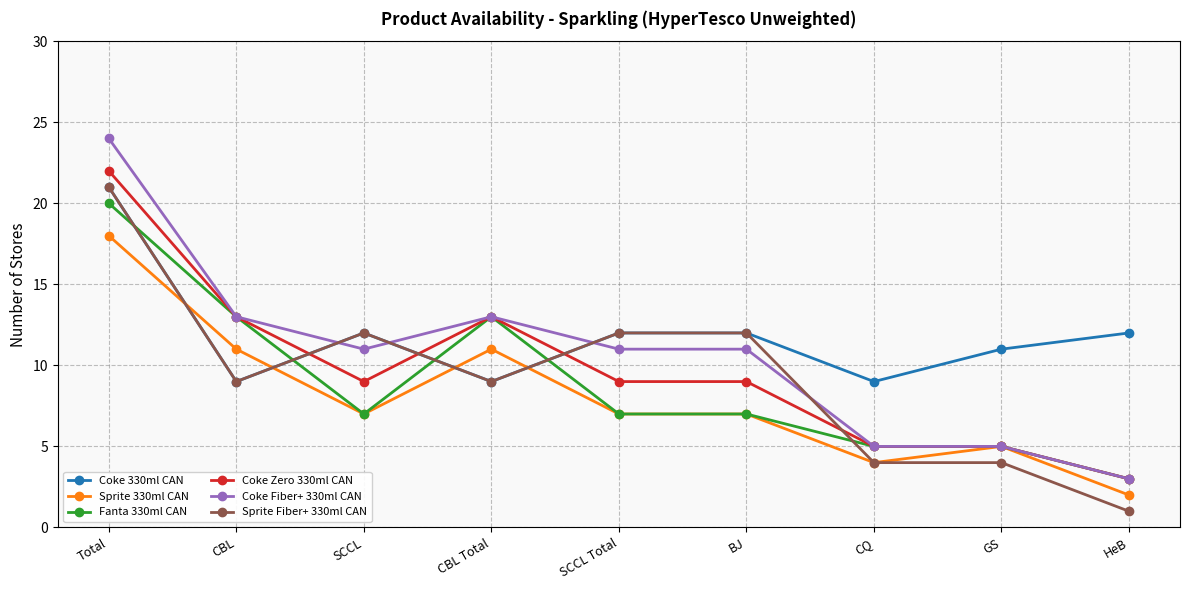

True or false: Fanta 330ml CAN has a value of 33 at Total.

False